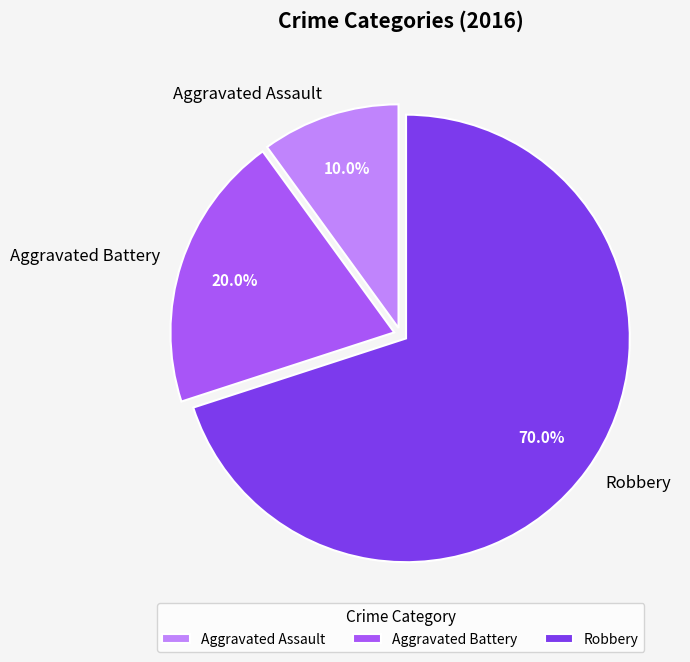

Approximately how many times larger is the value at Aggravated Battery compared to Robbery?

0.3